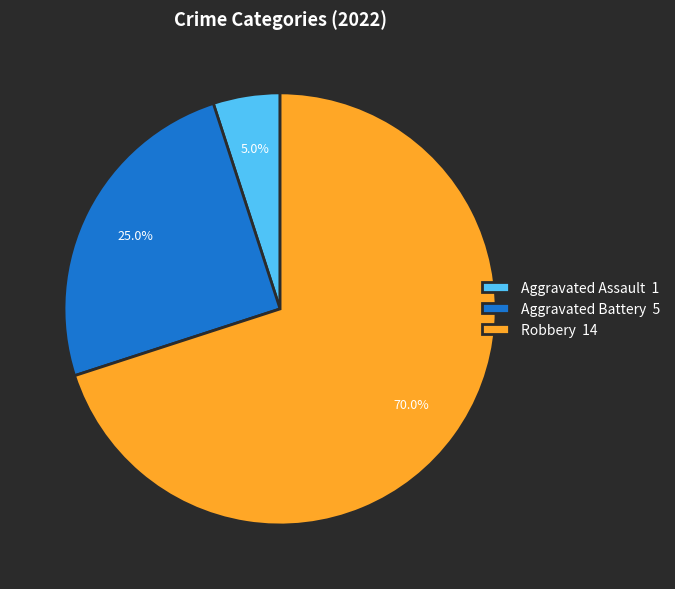

Do Robbery 14 and Aggravated Battery 5 together represent more than half of the pie?

Yes